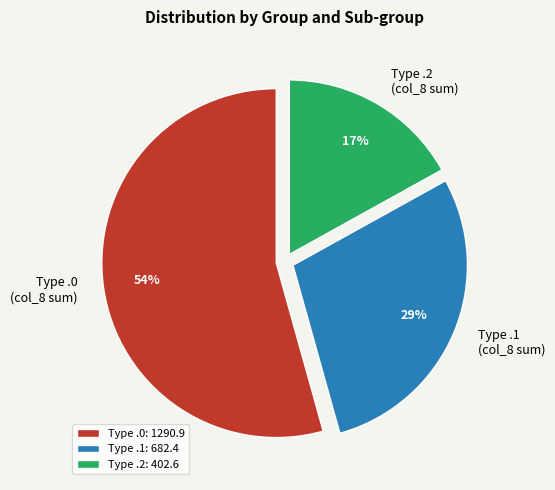

Which has a higher value, Type .0 (col_8 sum) or Type .2 (col_8 sum)?

Type .0 (col_8 sum)